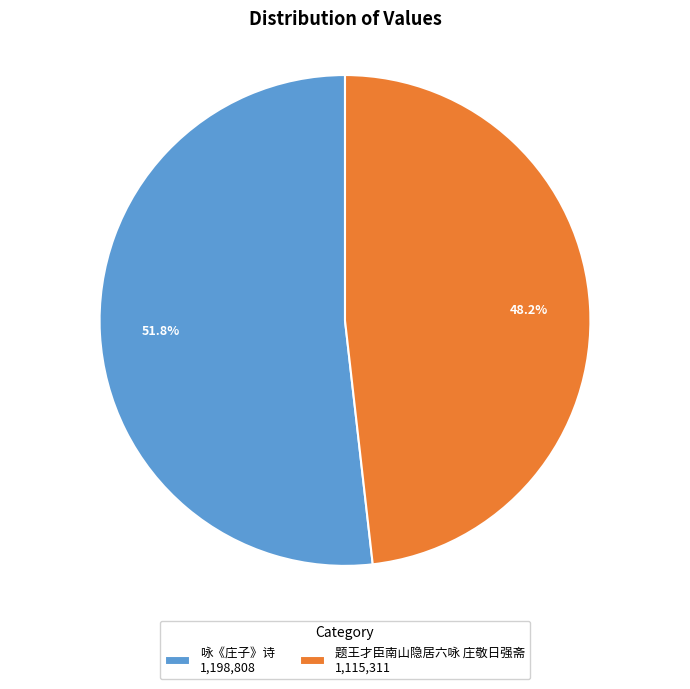

What is the largest slice in the pie chart?

咏《庄子》诗